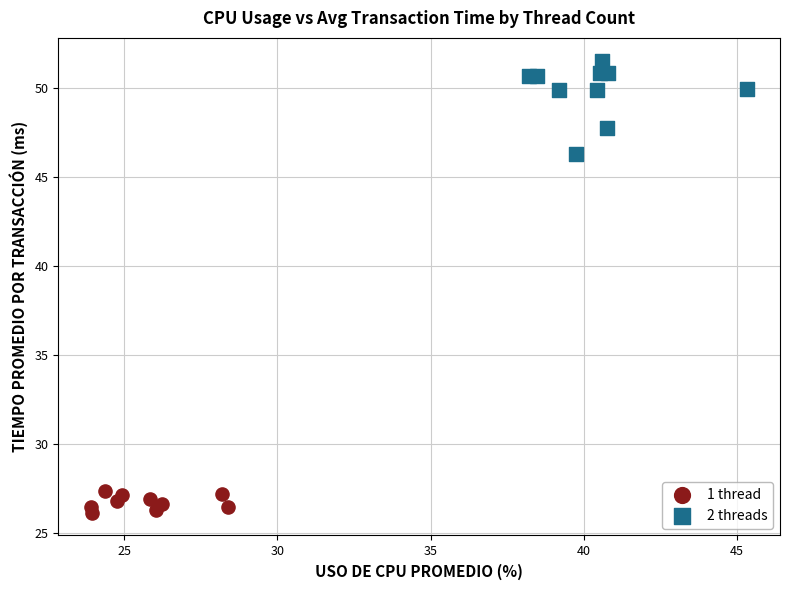

Which series contains the lowest Y value?

1 thread